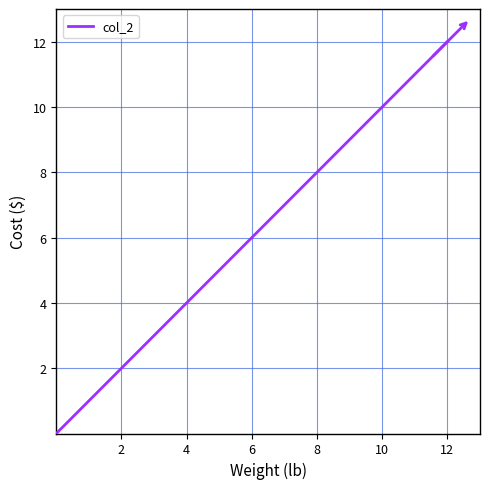

What is the greatest value displayed?

12